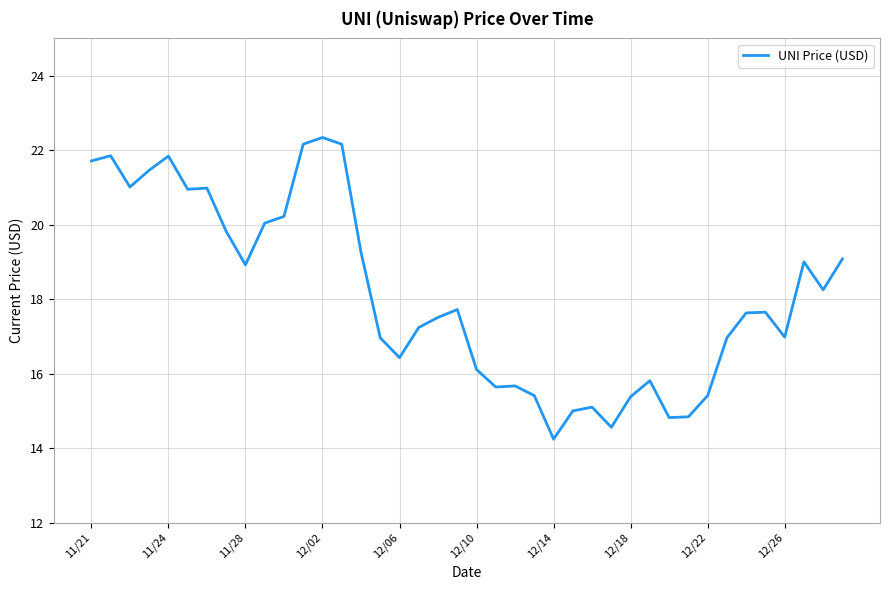

What is the smallest value displayed?

14.2